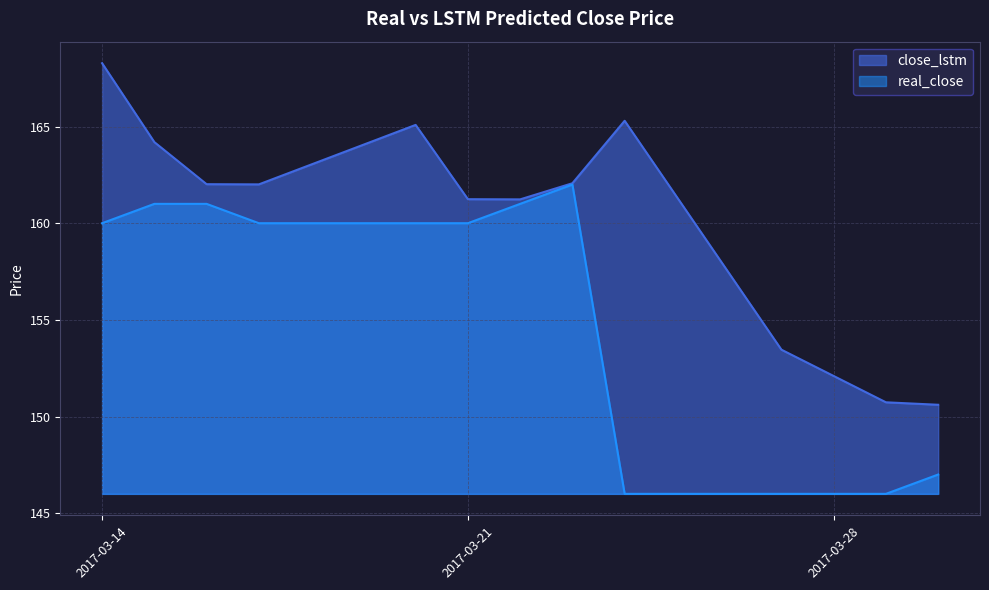

Rank the categories by close_lstm value from lowest to highest.

2017-03-30, 2017-03-29, 2017-03-27, 2017-03-22, 2017-03-21, 2017-03-17, 2017-03-16, 2017-03-23, 2017-03-15, 2017-03-20, 2017-03-24, 2017-03-14